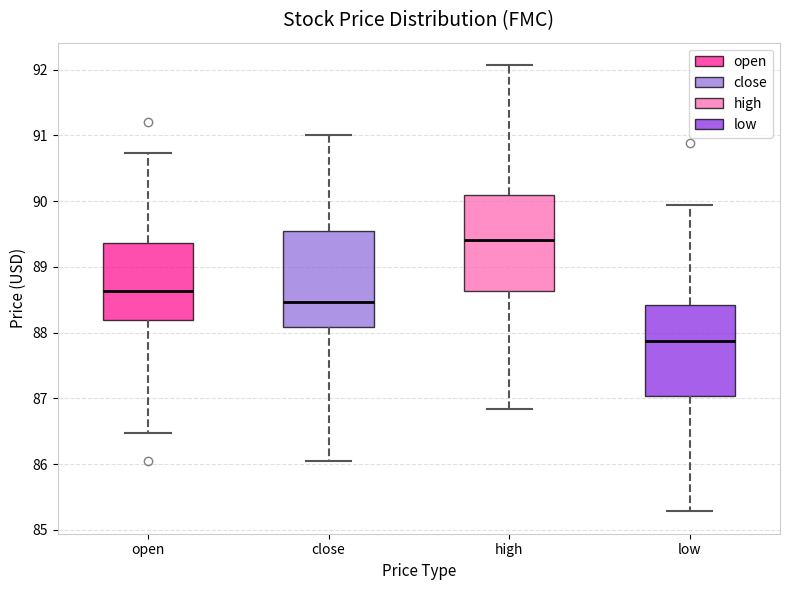

Reading left to right, read every box against the y-axis: the position of its median line, the range the box covers, and the ends of its whiskers. The values are not printed on the chart, so give them approximately, as read against the axis.

open: median 88.6, box 88.2 to 89.4, whiskers 86.5 to 90.7
close: median 88.5, box 88.1 to 89.6, whiskers 86.0 to 91.0
high: median 89.4, box 88.6 to 90.1, whiskers 86.8 to 92.1
low: median 87.9, box 87.0 to 88.4, whiskers 85.3 to 89.9